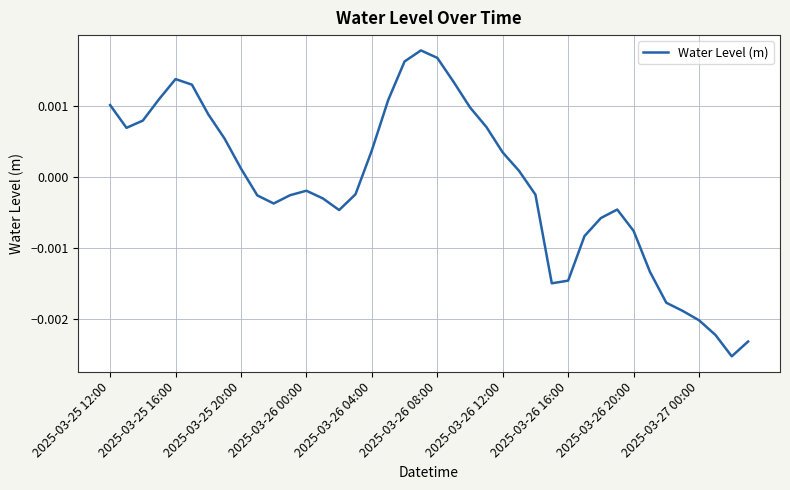

At which label does the data first exceed 0?

2025-03-25 12:00